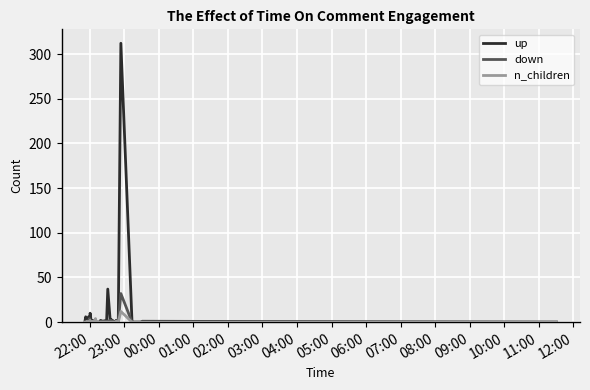

Rank the series by their maximum value, from highest to lowest.

up, down, n_children